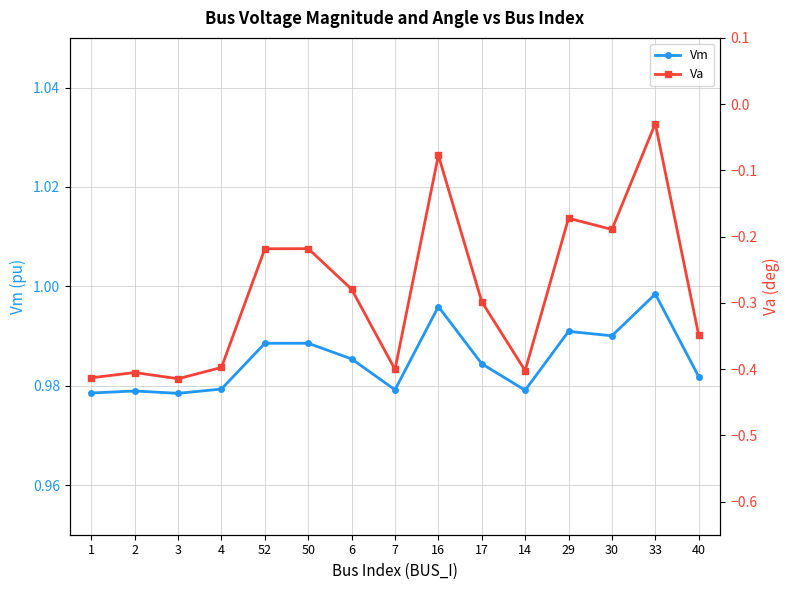

What are all the series names shown in the legend?

Vm, Va